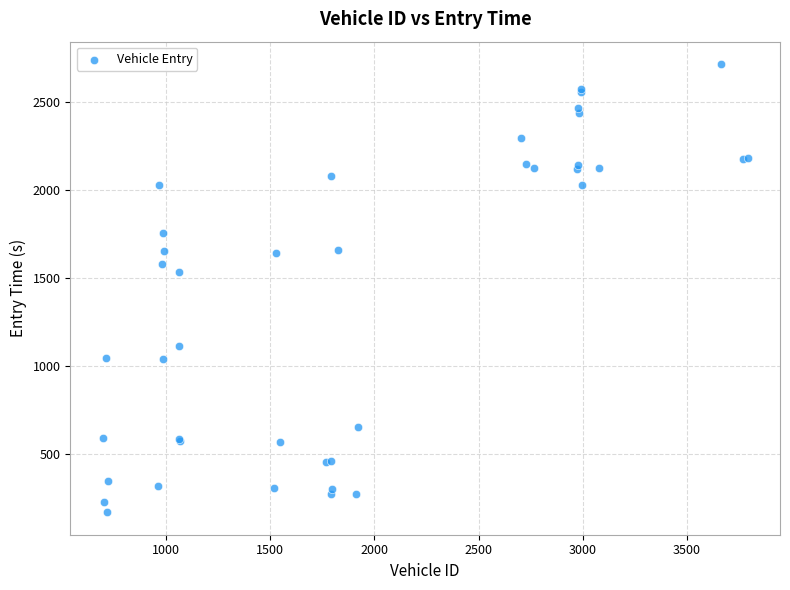

What Y value in the scatter plot is closest to 1444?

1533.5